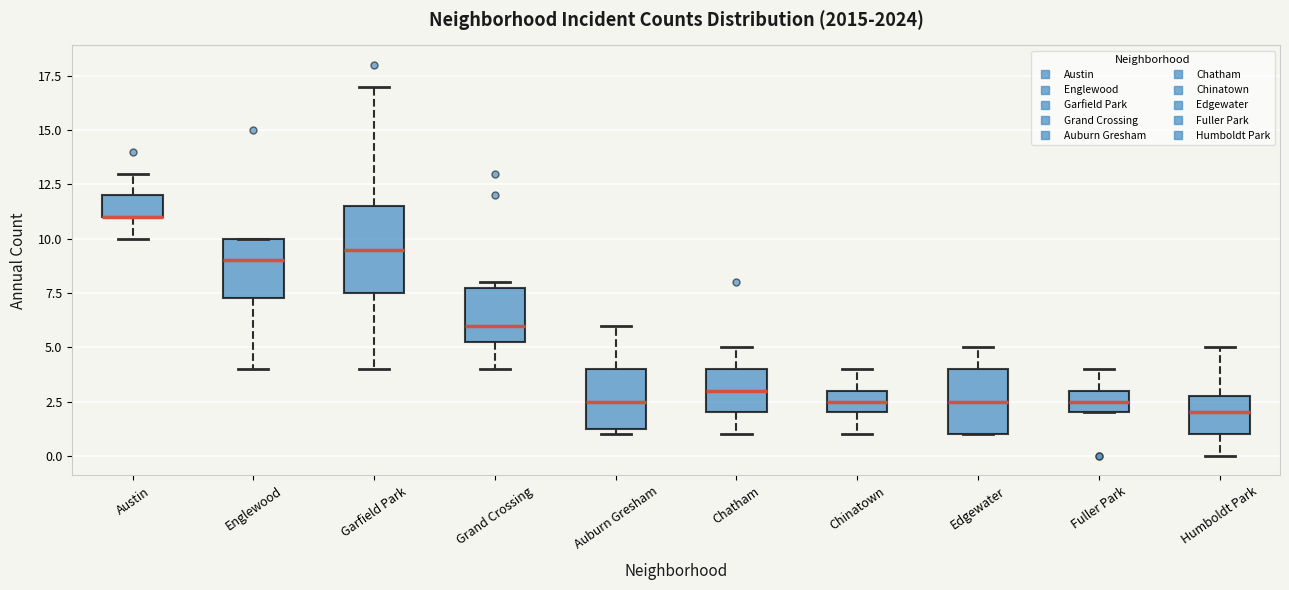

Comparing the boxes themselves (not the whiskers), which one is the tallest?

Garfield Park